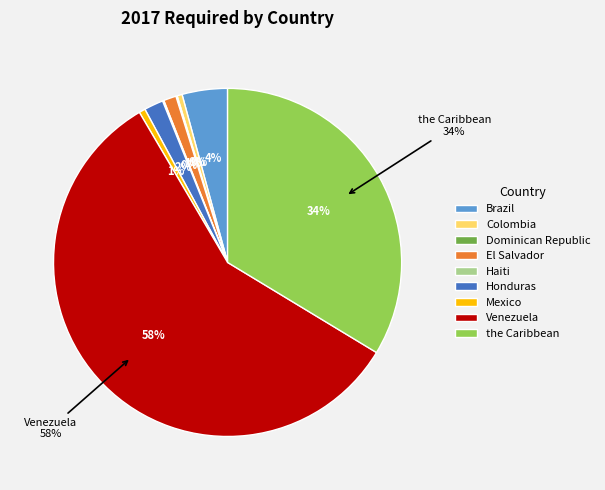

What is the ratio of the value at El Salvador to the value at Haiti?

9.7